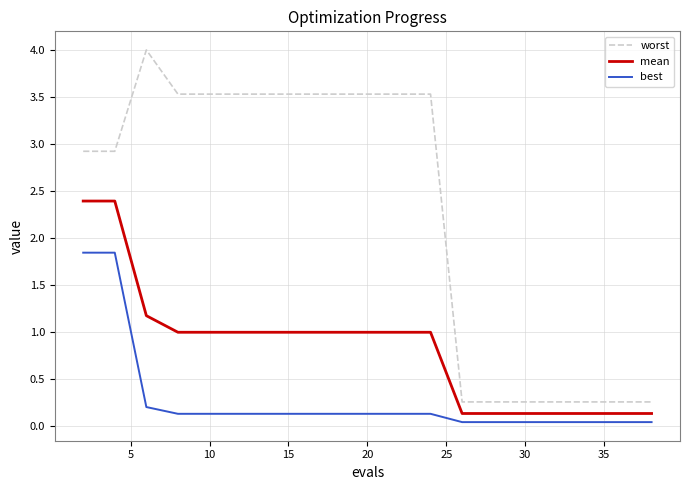

Rank the series by their average value, from lowest to highest.

best, mean, worst